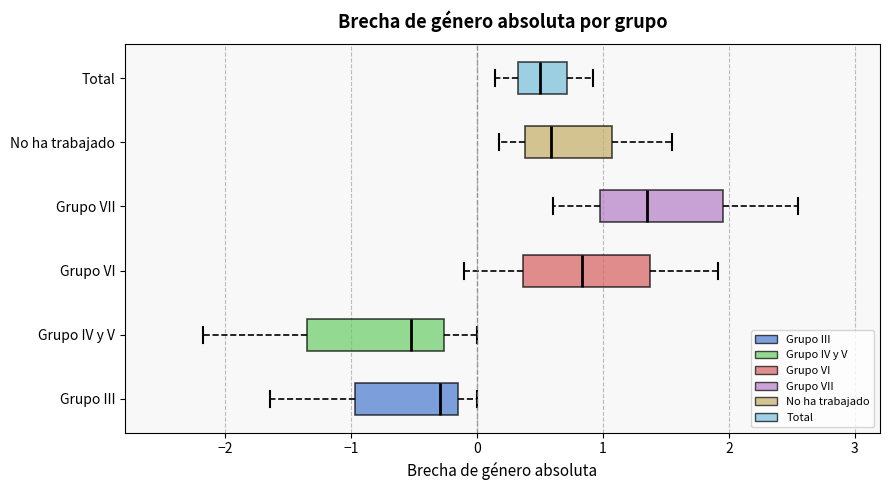

Which box's median line is the furthest to the left?

Grupo IV y V